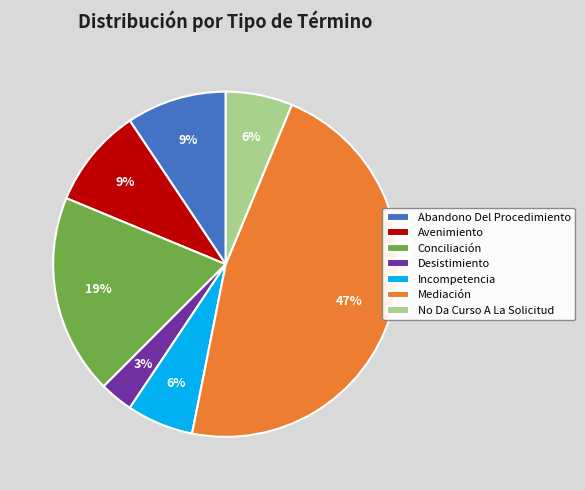

What is the ratio of the value at Conciliación to the value at Mediación?

0.4